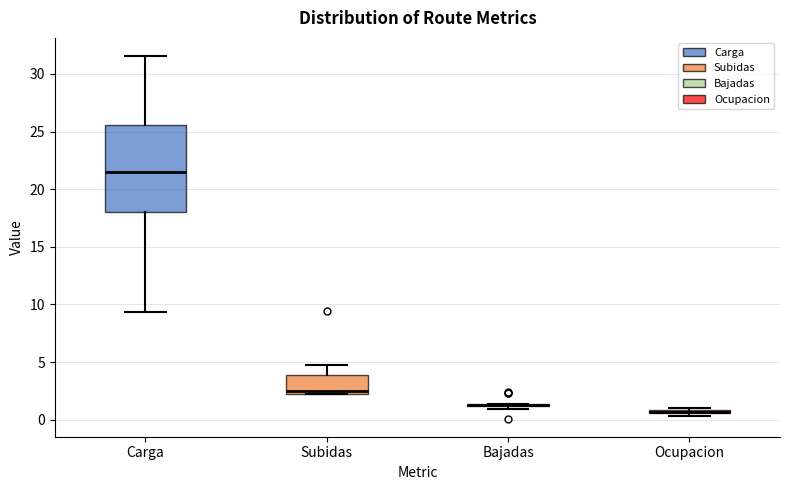

Where does the upper whisker of the box for Carga end on the y-axis? The values are not printed on the chart, so give them approximately, as read against the axis.

31.5